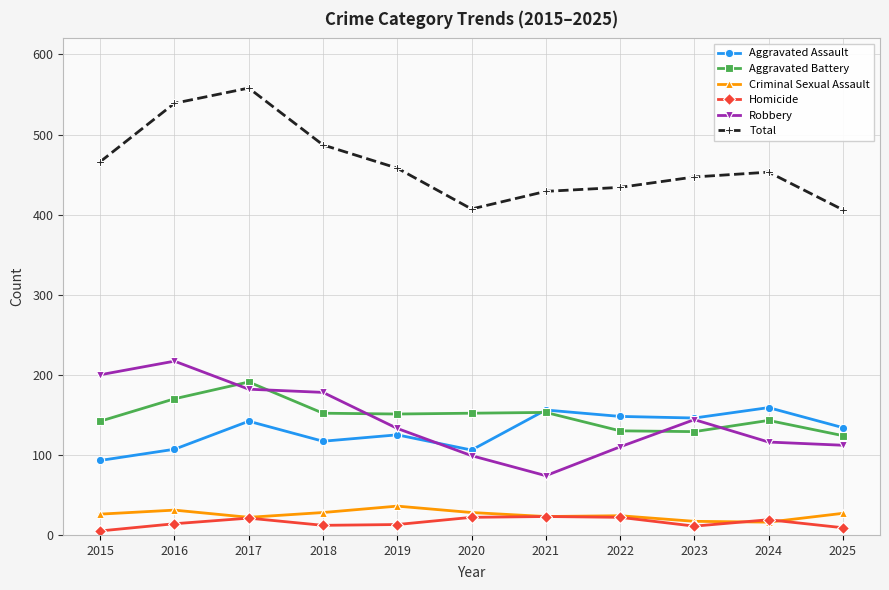

Which series has the largest range (max minus min)?

Total